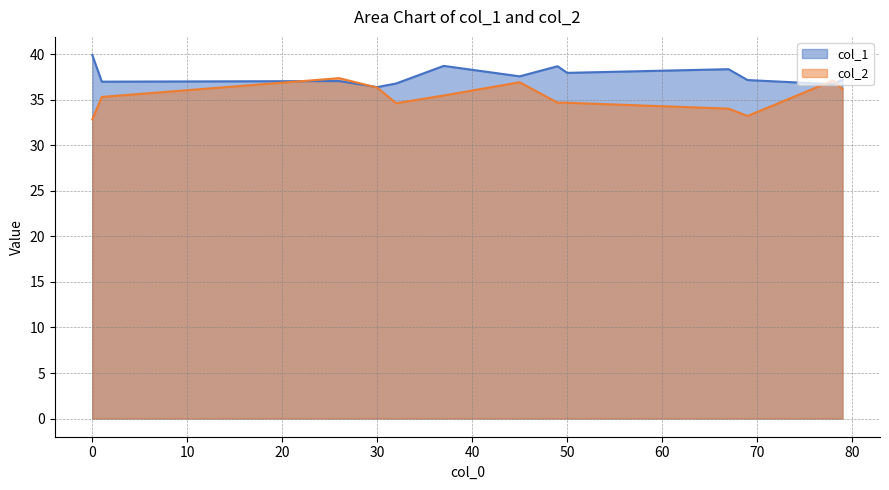

After their last crossing, which series has the higher values: col_1 or col_2?

col_1